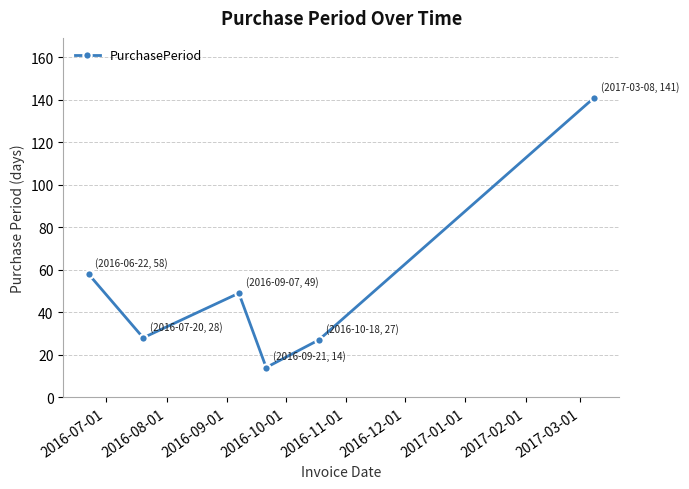

What is the sum of all values?

317